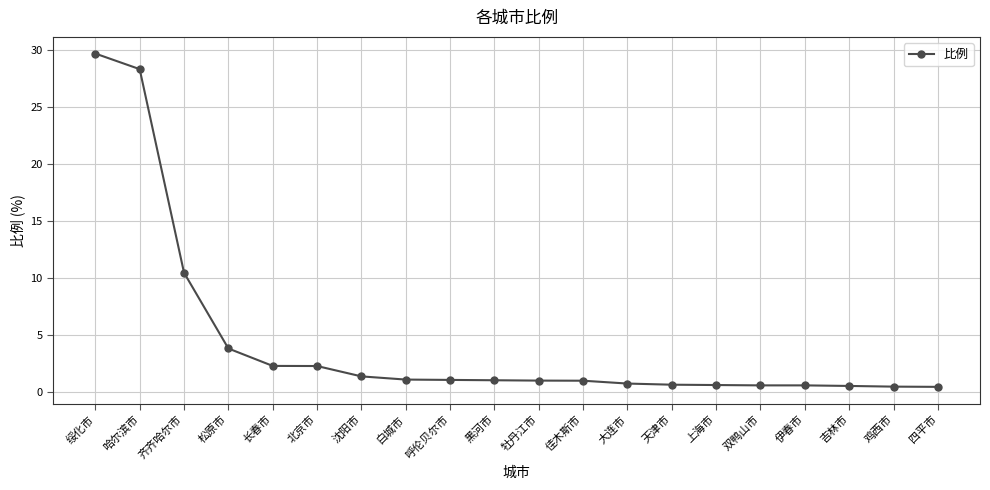

True or false: the data shows 9.2 at 哈尔滨市.

False